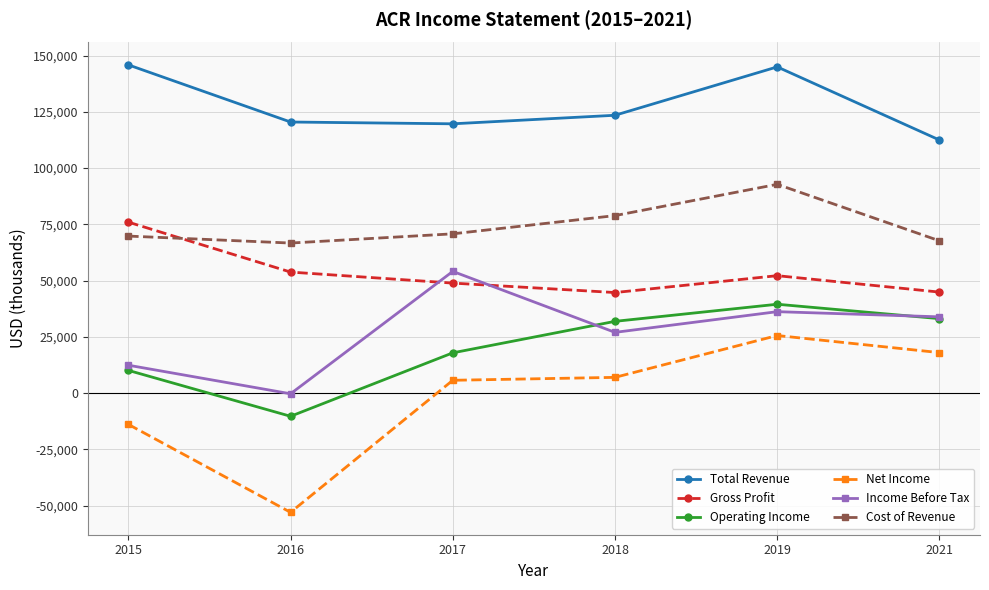

True or false: Net Income and Income Before Tax cross at least once.

False